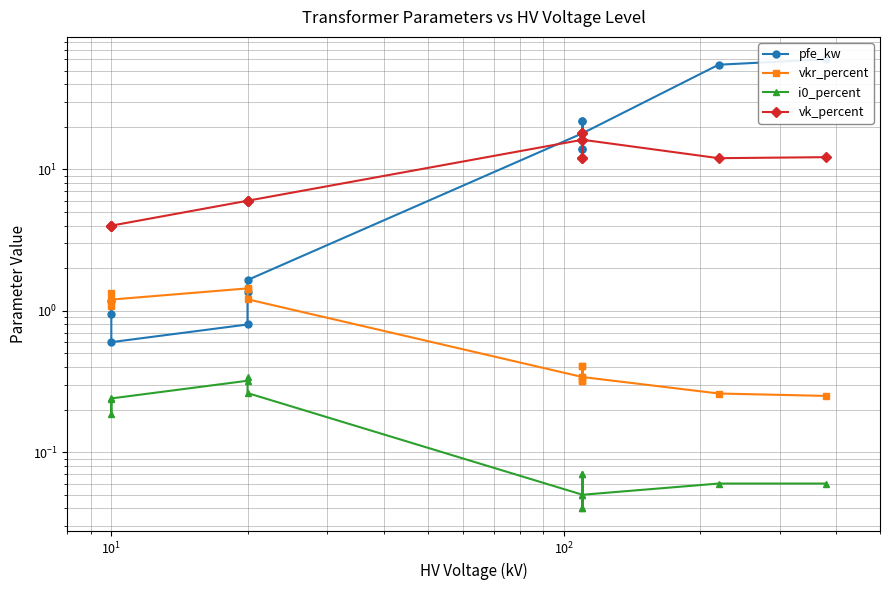

What is the difference between the maximum and minimum values in the pfe_kw series?

59.4